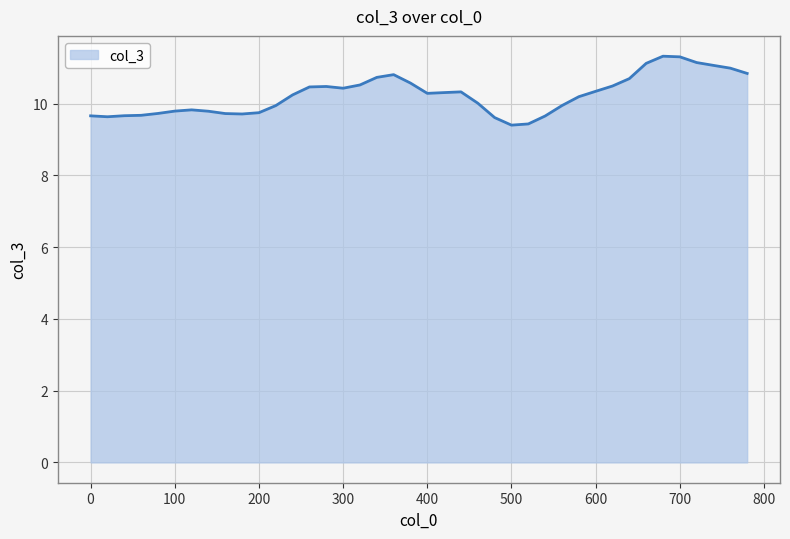

What is the difference between the maximum and minimum values?

1.9